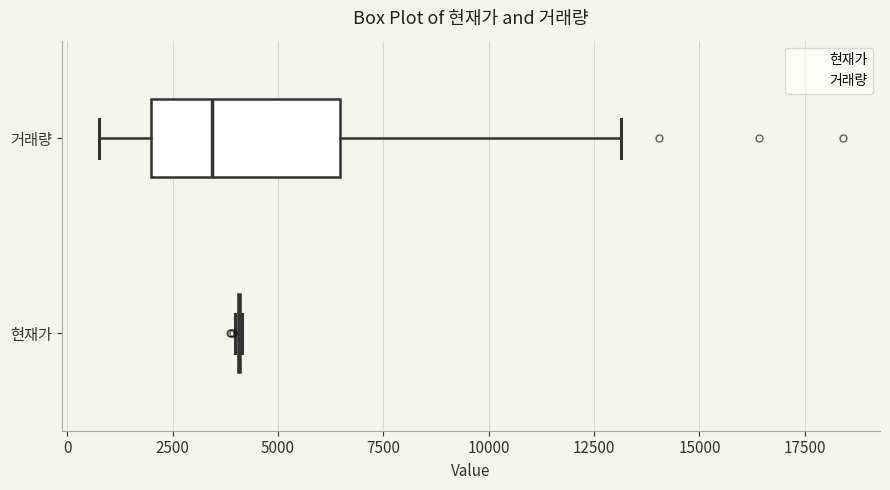

Reading bottom to top, read every box against the x-axis: the position of its median line, the range the box covers, and the ends of its whiskers. The values are not printed on the chart, so give them approximately, as read against the axis.

현재가: box collapsed to a line at 4000, whiskers 4000 to 4000
거래량: median 3500, box 2000 to 6500, whiskers 1000 to 13000